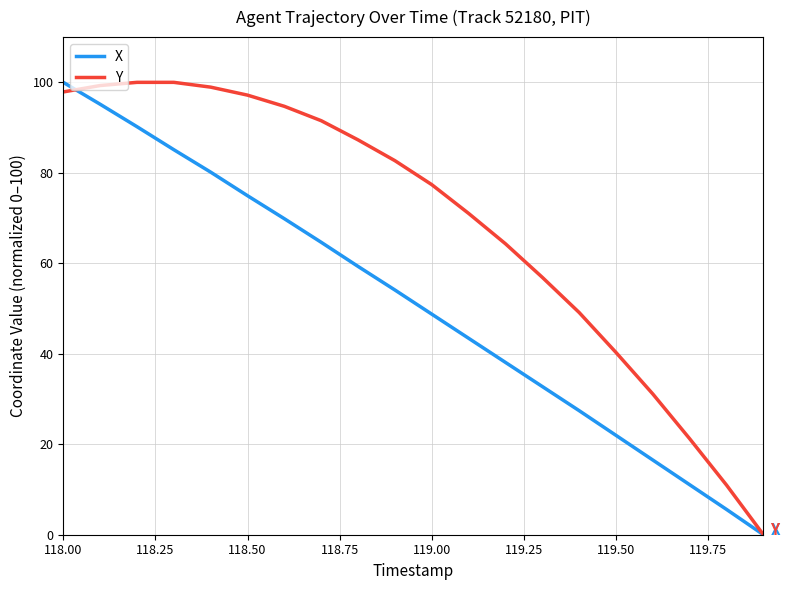

At how many categories does at least one series exceed 45?

15